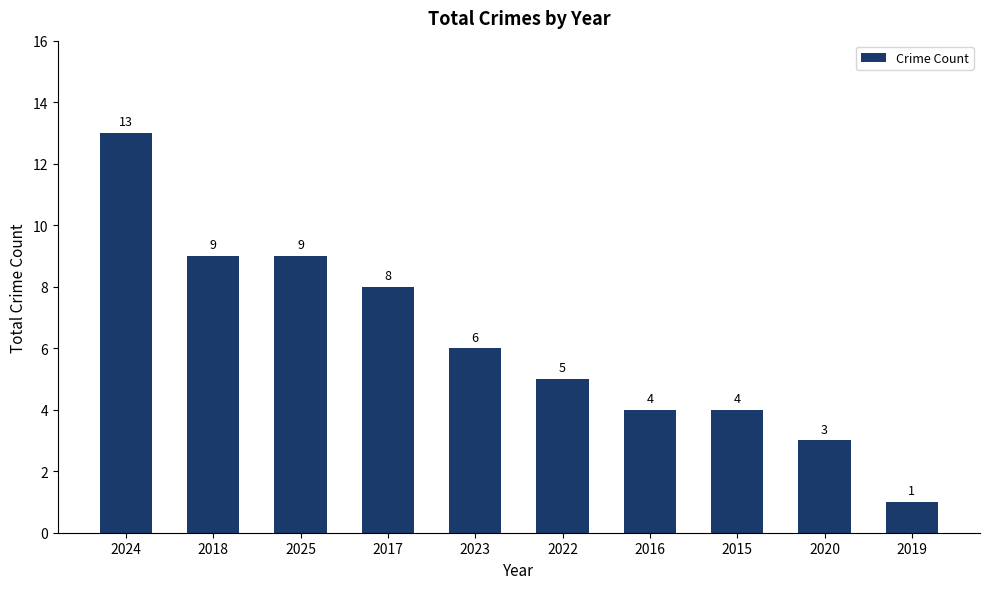

Which label corresponds to the smallest value in the chart?

2019